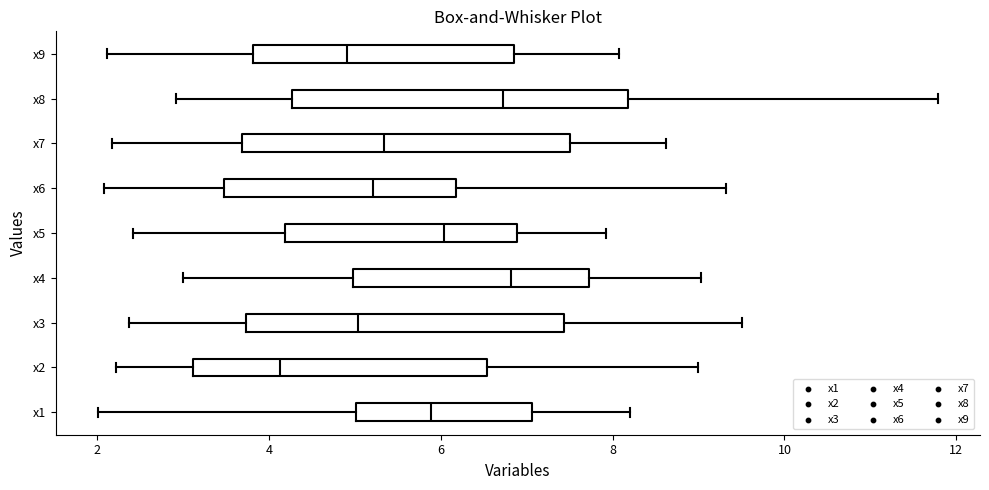

Reading bottom to top, read every box against the x-axis: the position of its median line, the range the box covers, and the ends of its whiskers. The values are not printed on the chart, so give them approximately, as read against the axis.

x1: median 5.8, box 5.0 to 7.0, whiskers 2.0 to 8.2
x2: median 4.2, box 3.2 to 6.6, whiskers 2.2 to 9.0
x3: median 5.0, box 3.8 to 7.4, whiskers 2.4 to 9.6
x4: median 6.8, box 5.0 to 7.8, whiskers 3.0 to 9.0
x5: median 6.0, box 4.2 to 6.8, whiskers 2.4 to 8.0
x6: median 5.2, box 3.4 to 6.2, whiskers 2.0 to 9.4
x7: median 5.4, box 3.6 to 7.6, whiskers 2.2 to 8.6
x8: median 6.8, box 4.2 to 8.2, whiskers 3.0 to 11.8
x9: median 5.0, box 3.8 to 6.8, whiskers 2.2 to 8.0